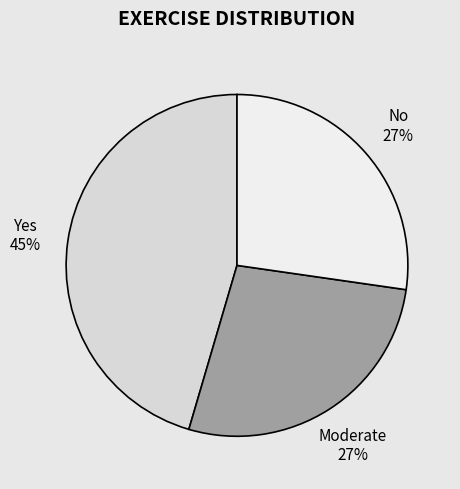

Do No and Moderate together represent more than half of the pie?

Yes